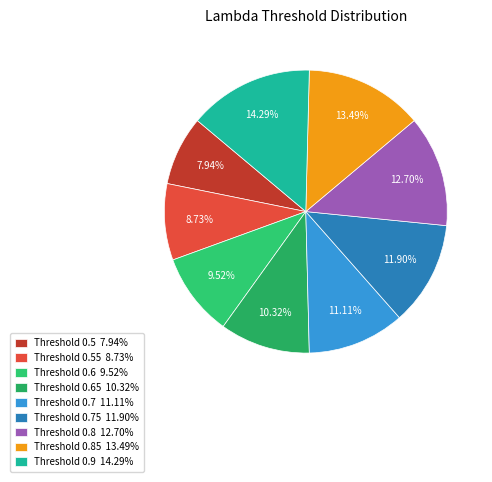

How many slices are in this pie chart?

9